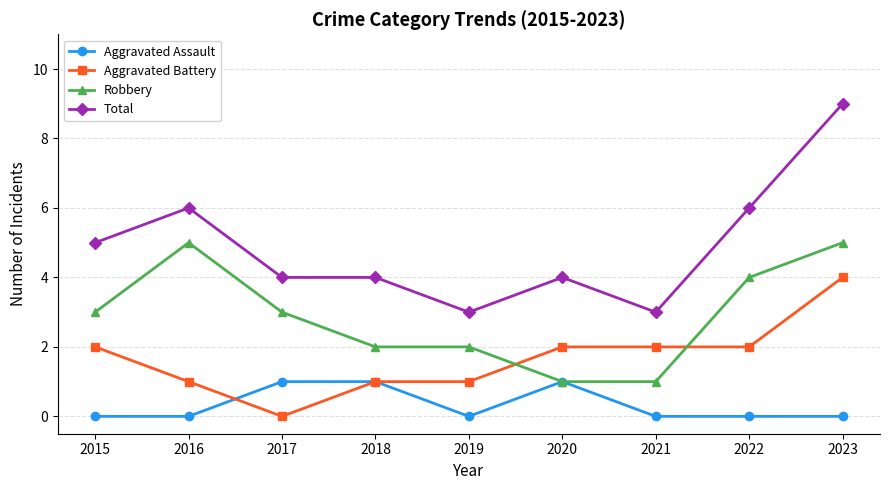

What is the value of the Robbery point at the 1st from the left?

3